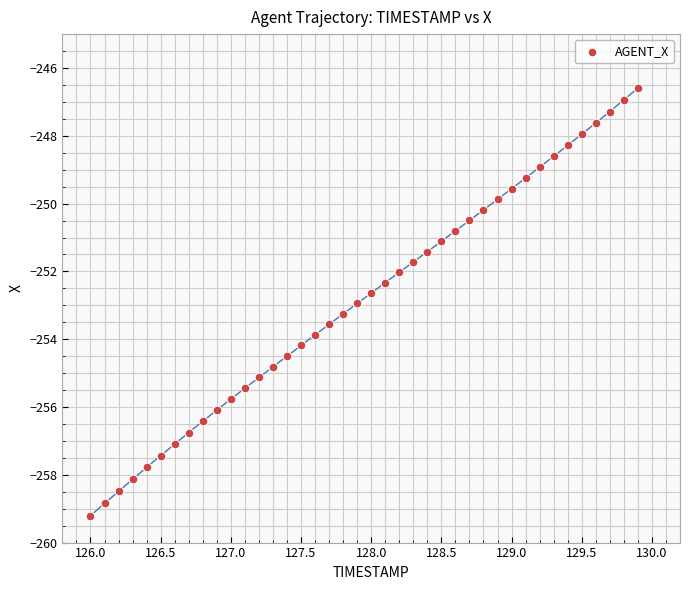

What is the range of X values (max minus min)?

3.9